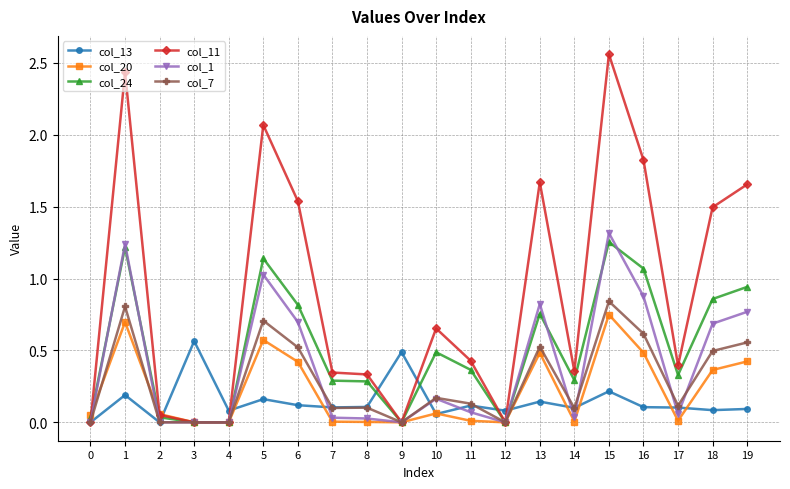

At which category does col_13 reach its first local peak?

1